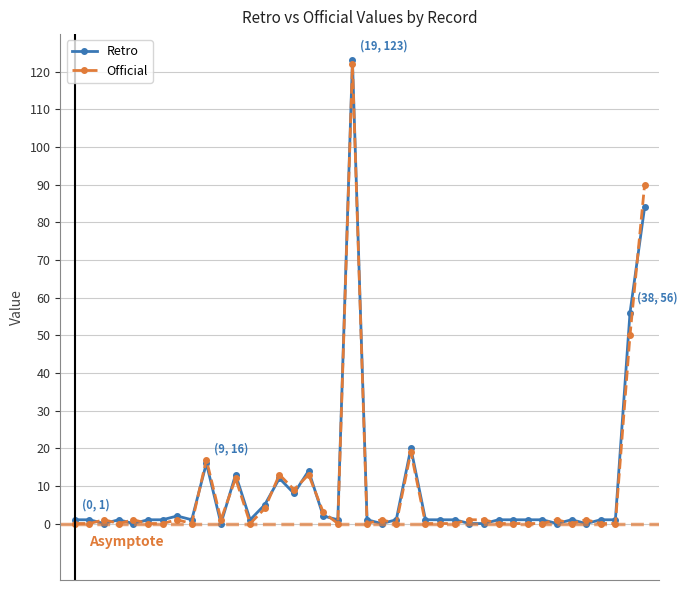

Which series has the widest spread of values?

Retro